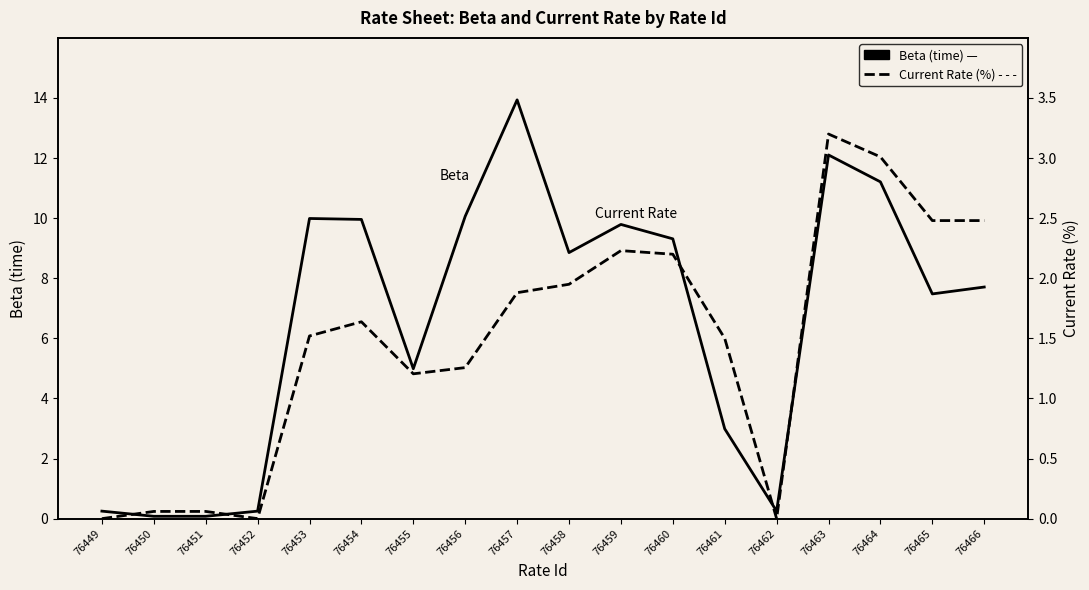

What is the value of the Beta point at the 18th from the left?

7.7